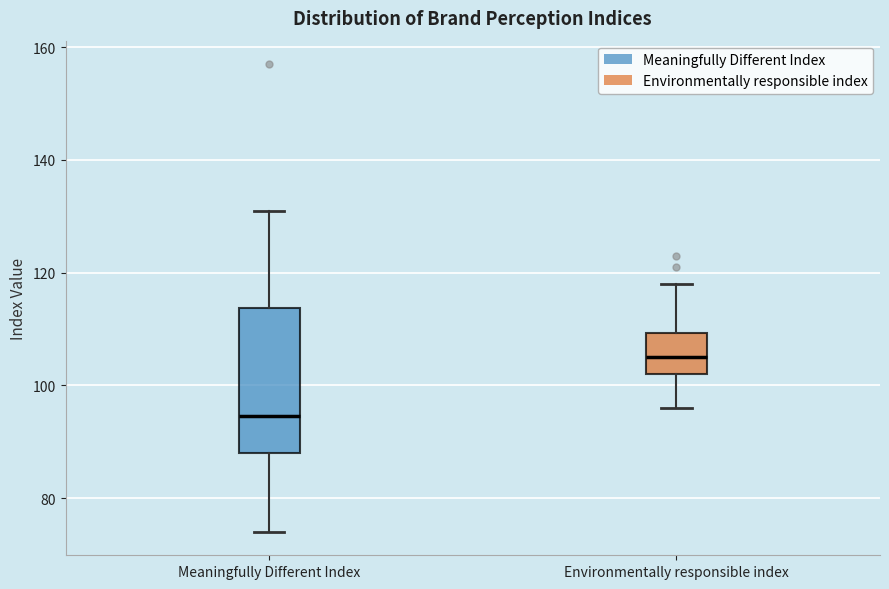

Reading left to right, read every box against the y-axis: the position of its median line, the range the box covers, and the ends of its whiskers. The values are not printed on the chart, so give them approximately, as read against the axis.

Meaningfully Different Index: median 94, box 88 to 114, whiskers 74 to 132
Environmentally responsible index: median 106, box 102 to 110, whiskers 96 to 118